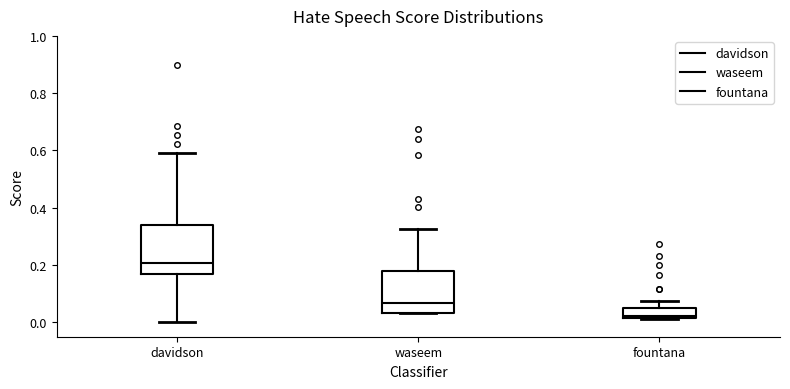

Which box has the highest median line?

davidson